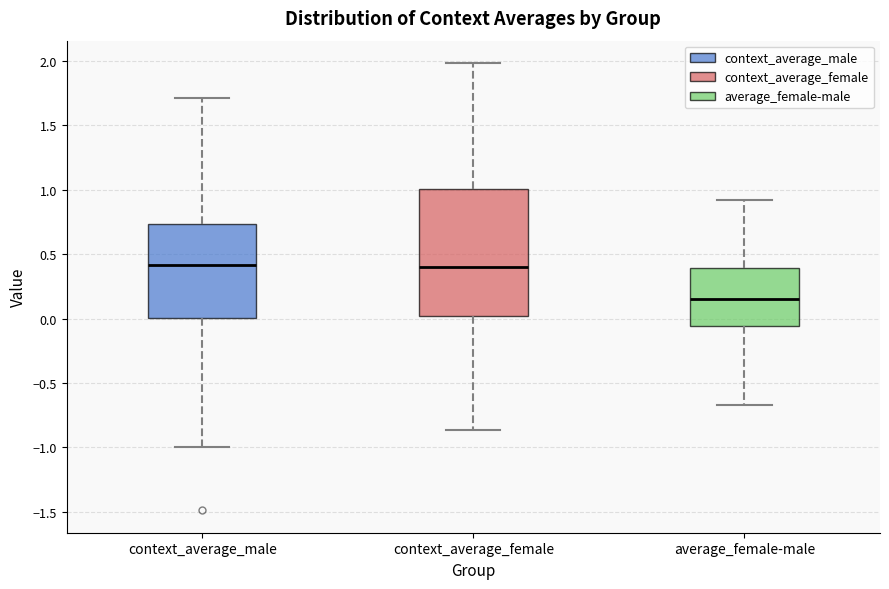

Reading left to right, transcribe this box plot: for each box, give where its median line is, the range the box spans, and where its two whiskers end, as read against the y-axis. The values are not printed on the chart, so give them approximately, as read against the axis.

context_average_male: median 0.40, box 0.00 to 0.75, whiskers -1.00 to 1.70
context_average_female: median 0.40, box 0.00 to 1.00, whiskers -0.85 to 2.00
average_female-male: median 0.15, box -0.05 to 0.40, whiskers -0.65 to 0.90